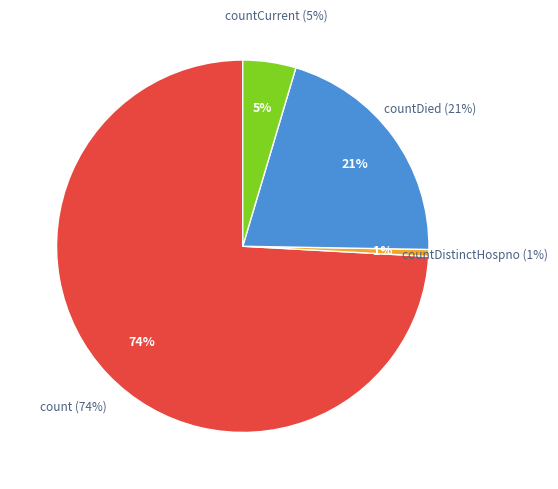

Is the sum of countCurrentSuspected and countDistinctHospno greater than half?

No